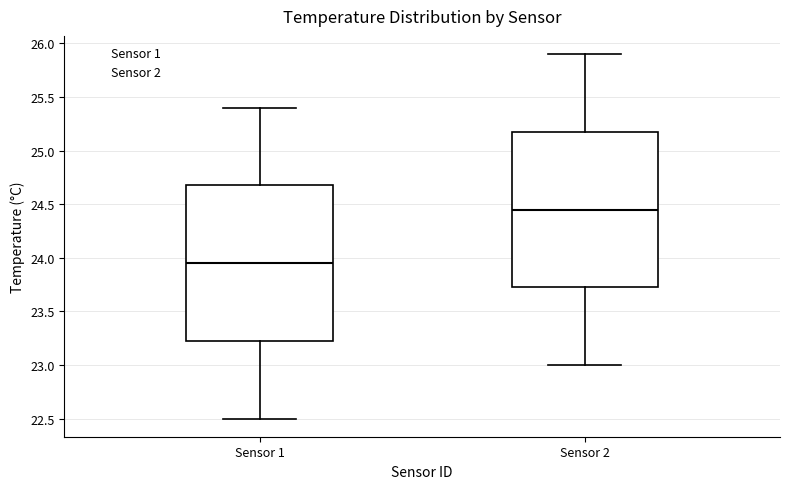

Which box's median line is the highest?

Sensor 2